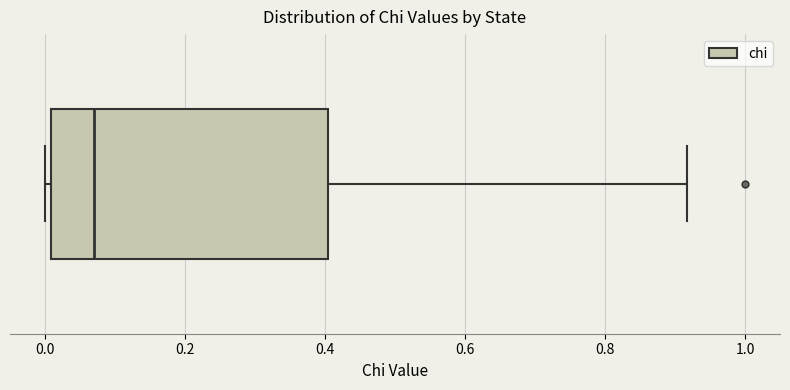

Read this box plot against the x-axis: the position of the median line, the range covered by the box, and the ends of both whiskers. The values are not printed on the chart, so give them approximately, as read against the axis.

median 0.08, box 0.00 to 0.40, whiskers 0.00 (just left of the box's left edge) to 0.92